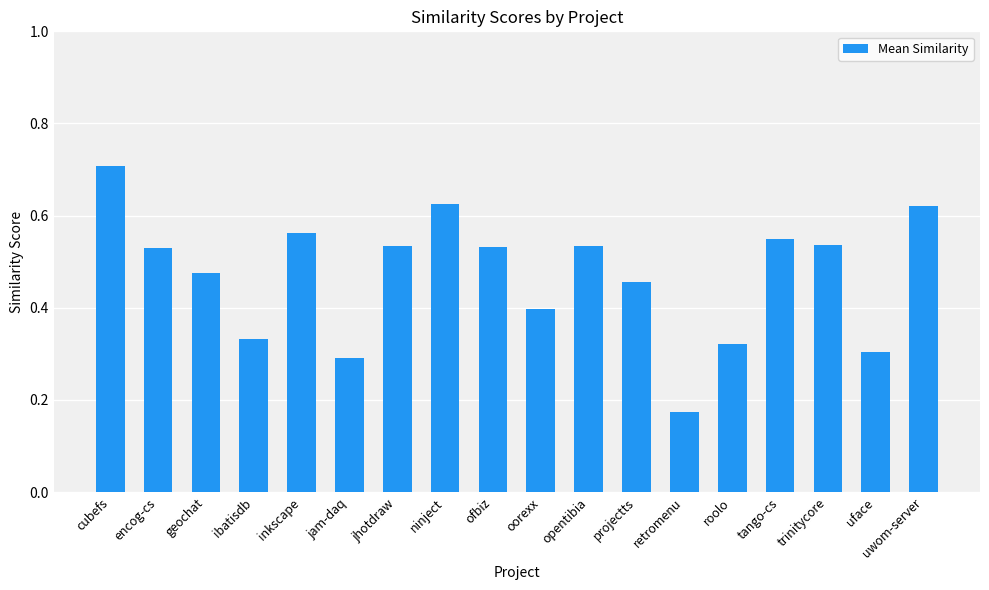

What is the label of the 7th bar from the right?

projectts